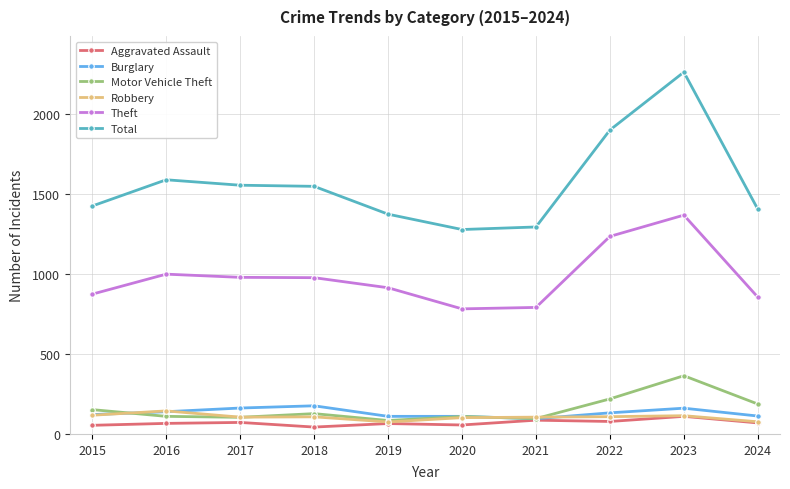

What are all the series names shown in the legend?

Aggravated Assault, Burglary, Motor Vehicle Theft, Robbery, Theft, Total